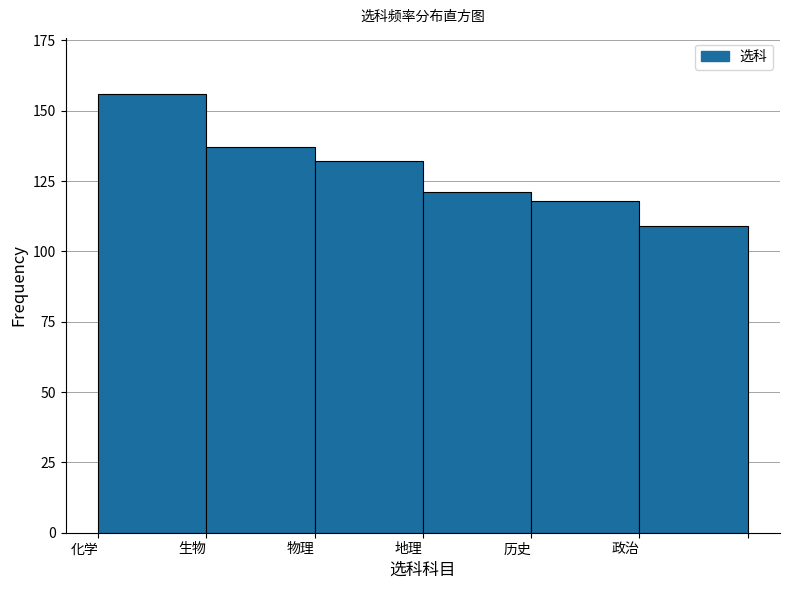

Reading left to right, extract all data points from this chart.

化学=156	生物=137	物理=132	地理=121	历史=118	政治=109